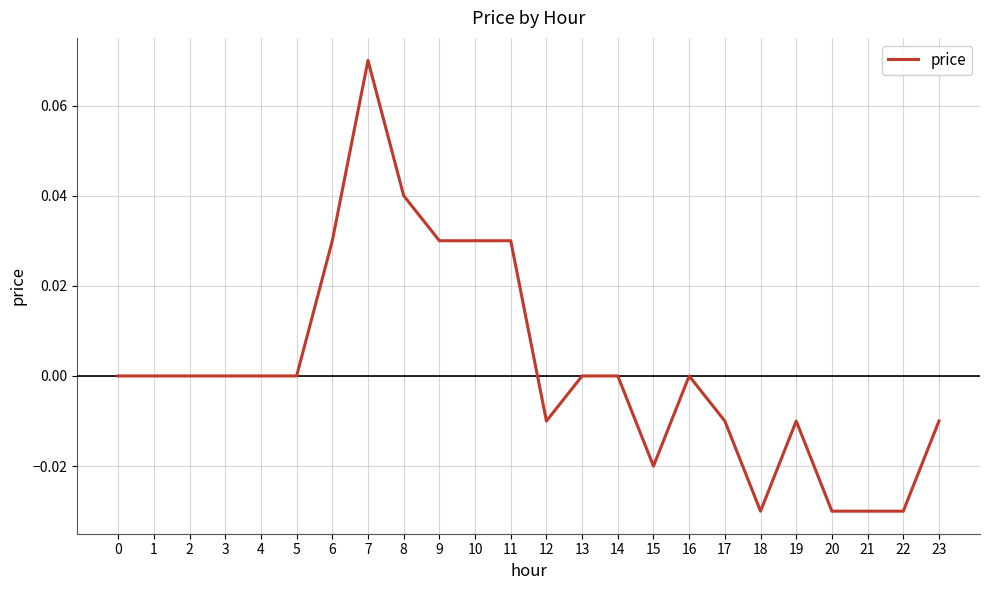

Count the number of data series in this chart.

1